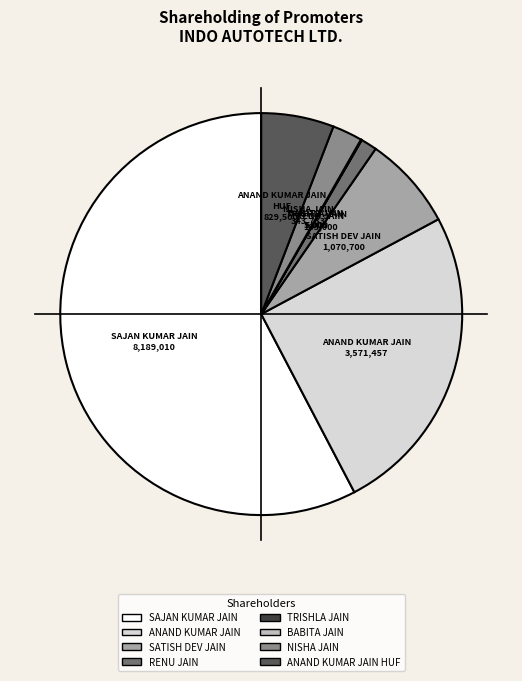

Is there any slice that represents more than half of the pie?

Yes